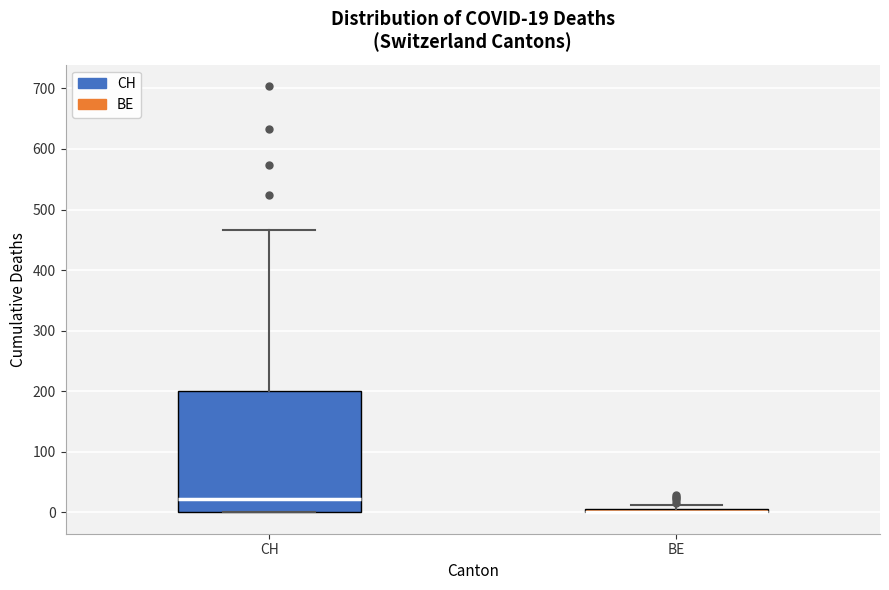

Comparing the boxes themselves (not the whiskers), which one is the tallest?

CH